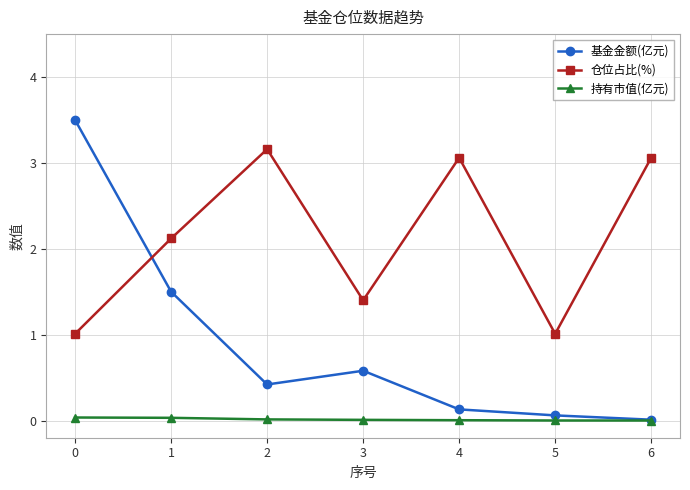

Which series has the largest range (max minus min)?

基金金额(亿元)